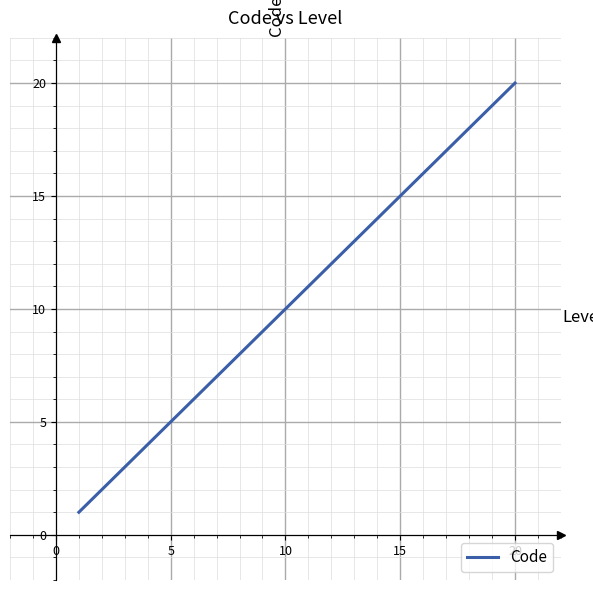

What is the greatest value displayed?

20